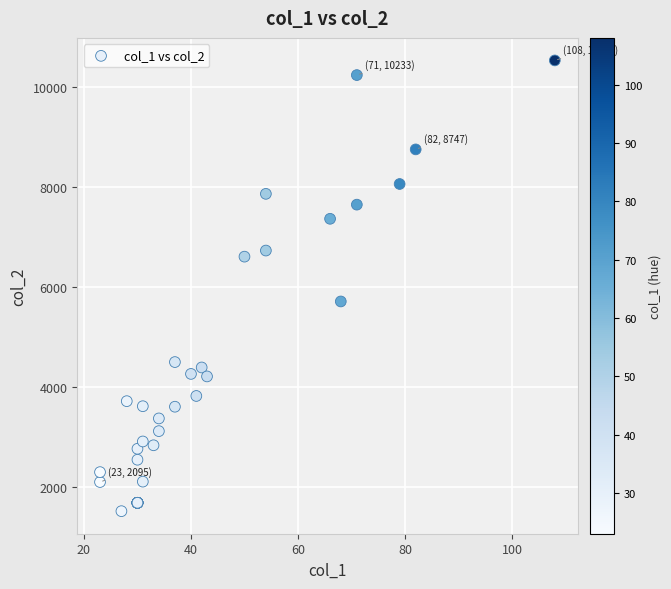

What Y value in the scatter plot is closest to 6019?

5706